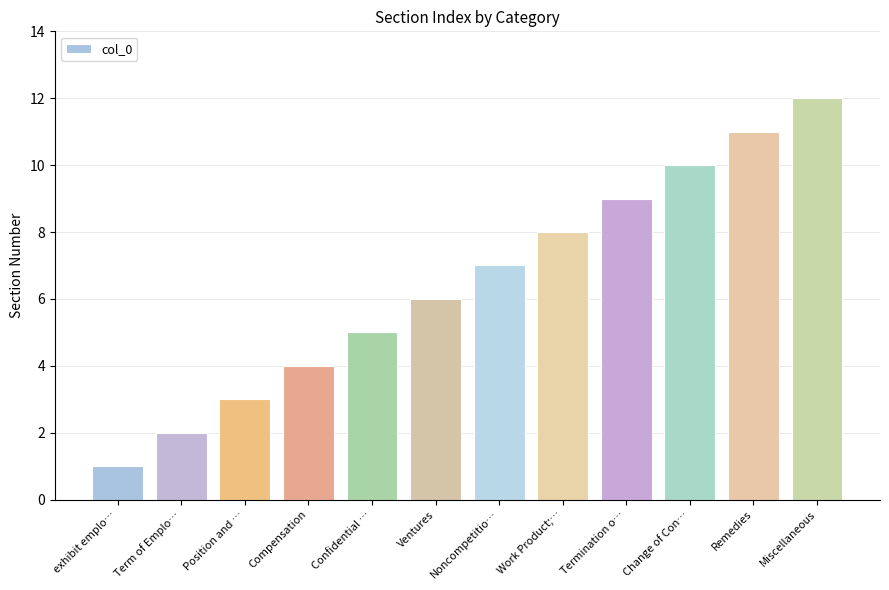

What is the sum of the values at Compensation and Work Product;…?

12